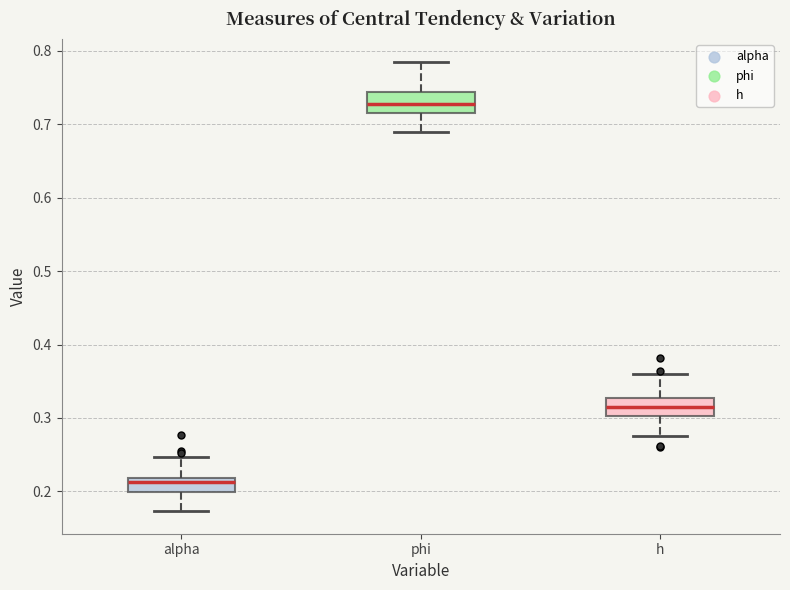

Reading left to right, transcribe this box plot: for each box, give where its median line is, the range the box spans, and where its two whiskers end, as read against the y-axis. The values are not printed on the chart, so give them approximately, as read against the axis.

alpha: median 0.21, box 0.20 to 0.22, whiskers 0.17 to 0.25
phi: median 0.73, box 0.72 to 0.74, whiskers 0.69 to 0.79
h: median 0.31, box 0.30 to 0.33, whiskers 0.28 to 0.36